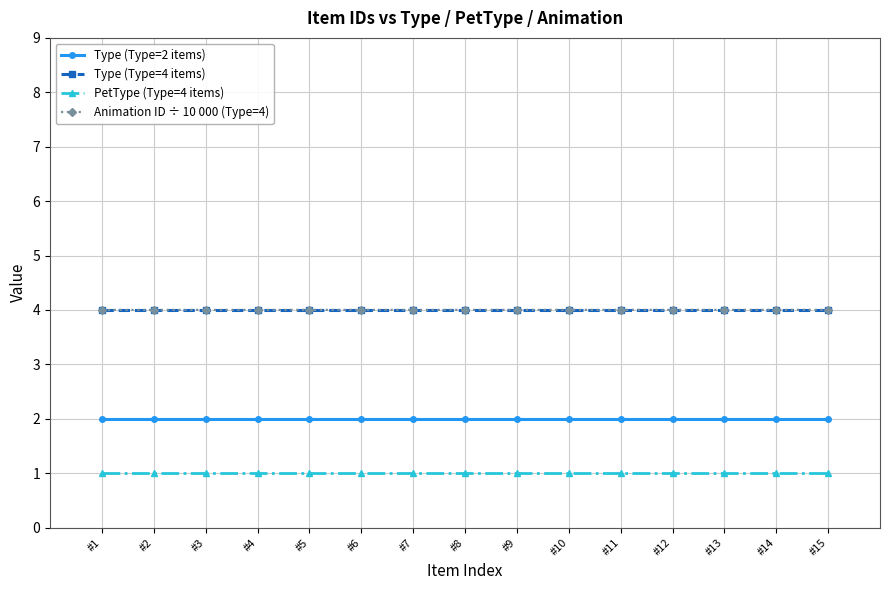

Reading left to right, extract all data points from this chart.

Type (Type=2 items): 2.0	2.0	2.0	2.0	2.0	2.0	2.0	2.0	2.0	2.0	2.0	2.0	2.0	2.0	2.0
Type (Type=4 items): 4.0	4.0	4.0	4.0	4.0	4.0	4.0	4.0	4.0	4.0	4.0	4.0	4.0	4.0	4.0
PetType (Type=4 items): 1.0	1.0	1.0	1.0	1.0	1.0	1.0	1.0	1.0	1.0	1.0	1.0	1.0	1.0	1.0
Animation ID ÷ 10 000 (Type=4): 4.0	4.0	4.0	4.0	4.0	4.0	4.0	4.0	4.0	4.0	4.0	4.0	4.0	4.0	4.0